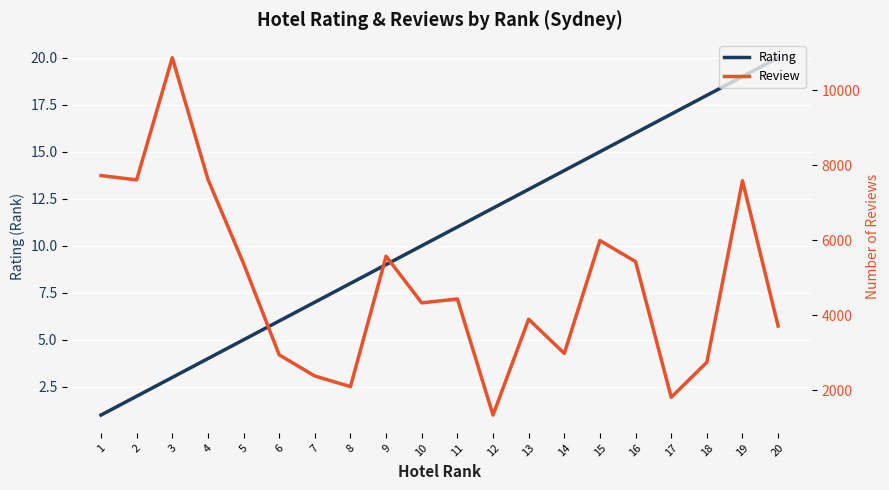

Where is Review nearest to the value 6100?

15